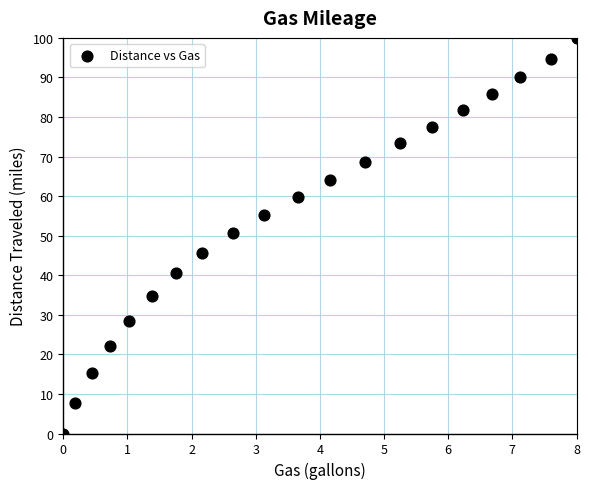

What is the range of Y values (max minus min)?

100.0